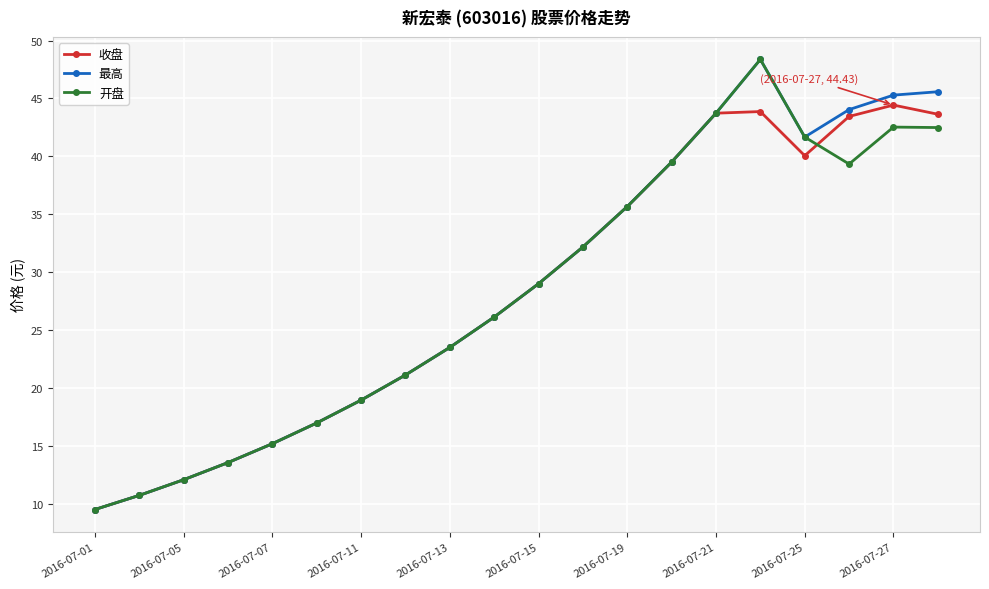

What is the smallest value displayed?

9.5